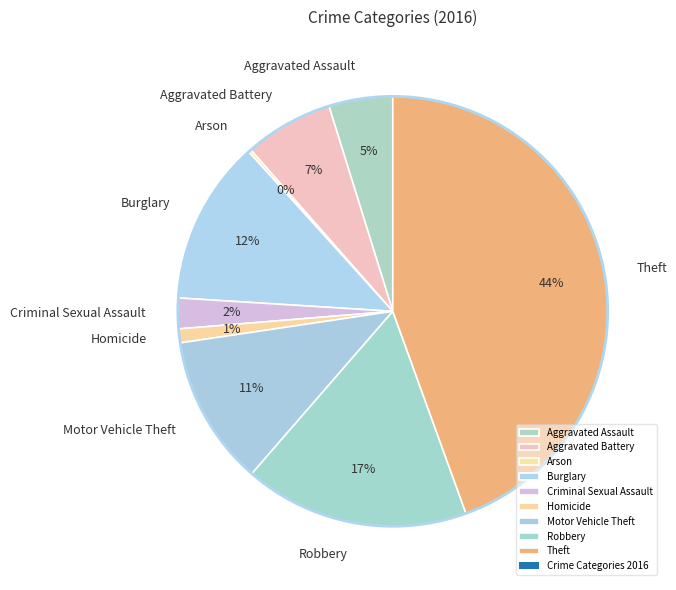

Is Robbery the majority of the pie?

No